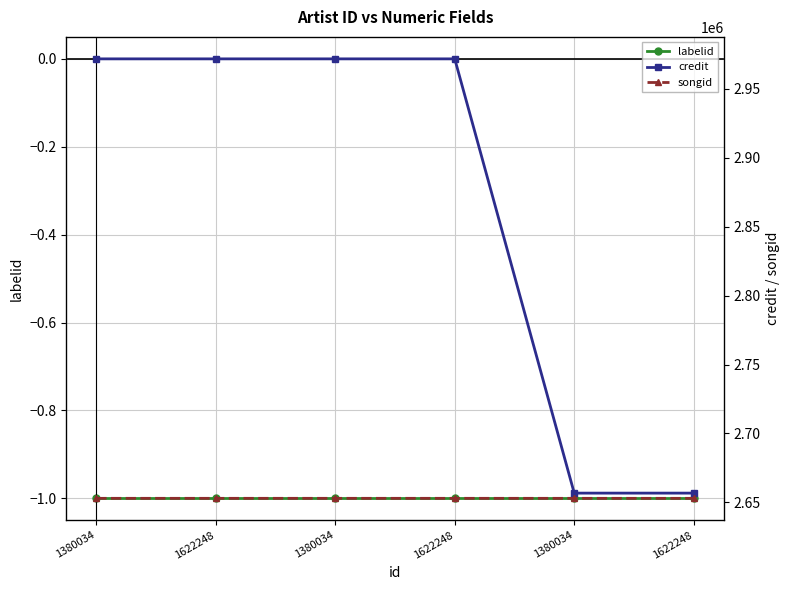

Reading left to right, what are all the values shown in this chart?

labelid: -1	-1	-1	-1	-1	-1
credit: 2971719	2971719	2971719	2971719	2656723	2656723
songid: 2652942	2652942	2652942	2652942	2652936	2652936